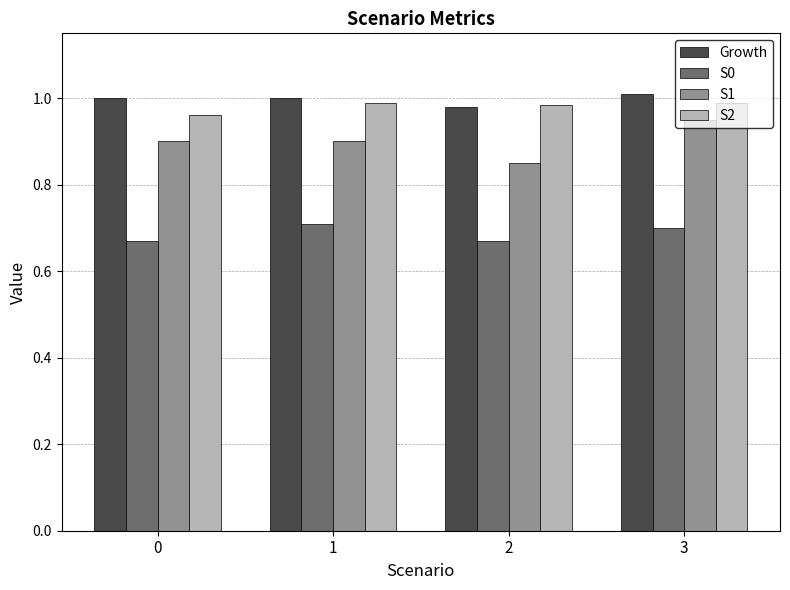

What is the sum of all S0 values?

2.8